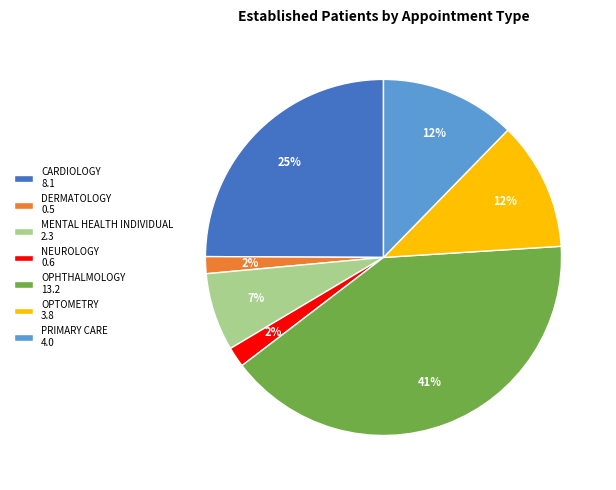

Which has a higher value, PRIMARY CARE 4.0 or DERMATOLOGY 0.5?

PRIMARY CARE 4.0